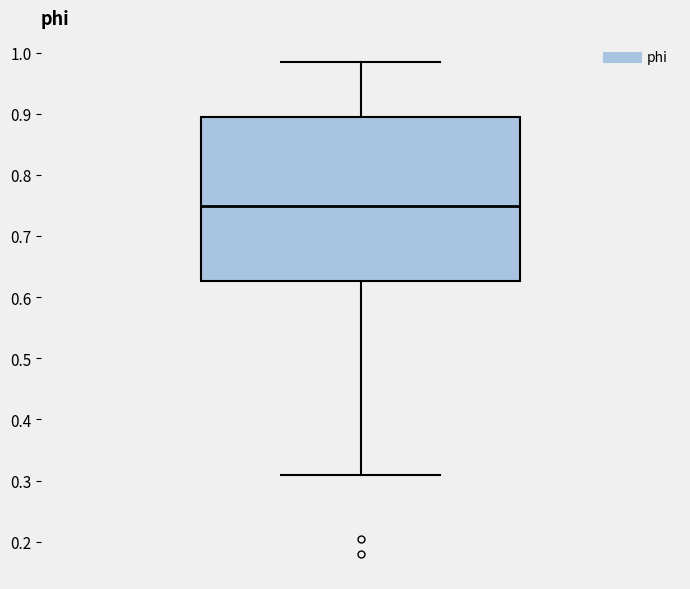

Read this box plot against the y-axis: the position of the median line, the range covered by the box, and the ends of both whiskers. The values are not printed on the chart, so give them approximately, as read against the axis.

median 0.75, box 0.63 to 0.90, whiskers 0.31 to 0.98